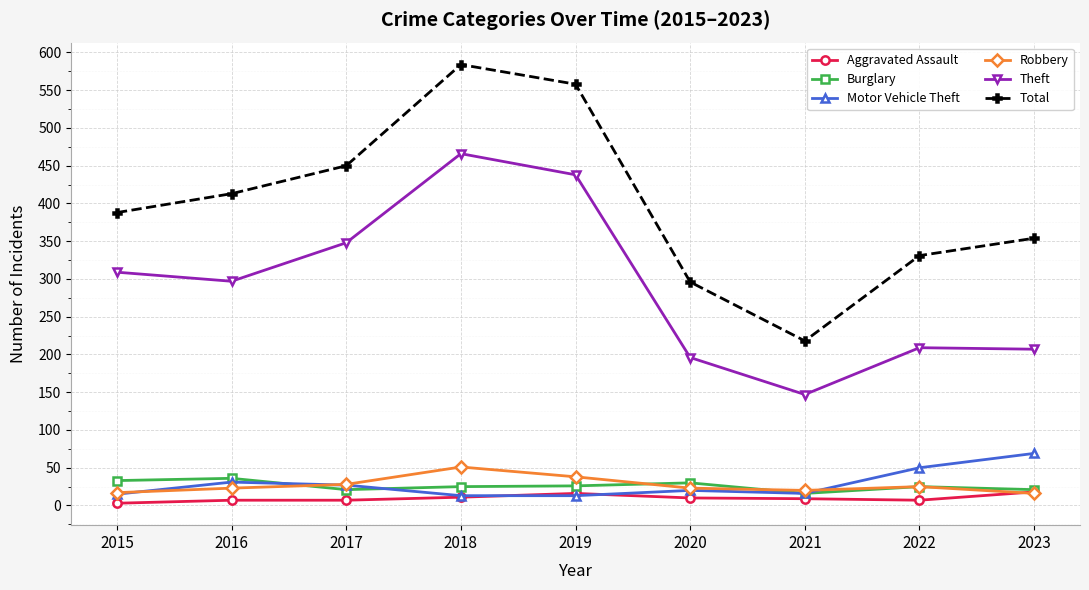

What is the value of the Motor Vehicle Theft point at the 3rd from the left?

27